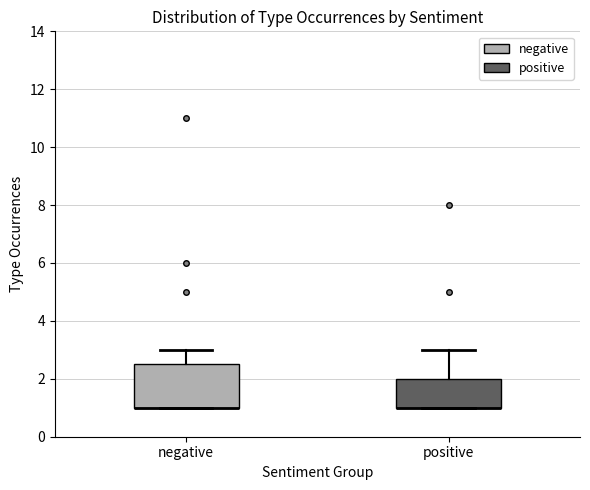

Reading left to right, transcribe this box plot: for each box, give where its median line is, the range the box spans, and where its two whiskers end, as read against the y-axis. The values are not printed on the chart, so give them approximately, as read against the axis.

negative: median 1.0 (drawn on the box's lower edge), box 1.0 to 2.6, whiskers 1.0 to 3.0
positive: median 1.0 (drawn on the box's lower edge), box 1.0 to 2.0, whiskers 1.0 to 3.0